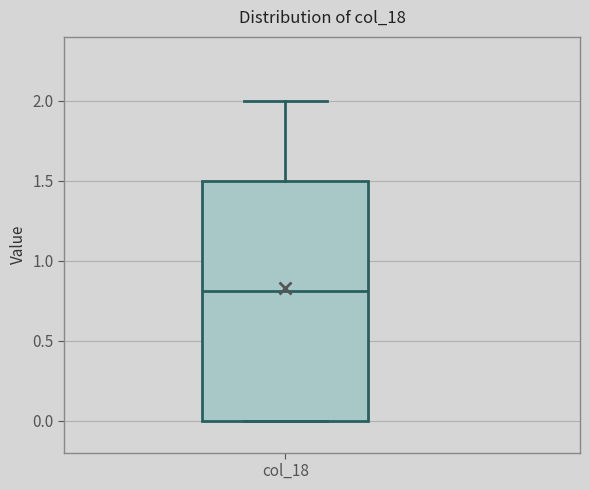

Transcribe this box plot: give where the median line is, the range the box spans, and where the two whiskers end, as read against the y-axis. The values are not printed on the chart, so give them approximately, as read against the axis.

median 0.8, box 0.0 to 1.5, whiskers 0.0 to 2.0